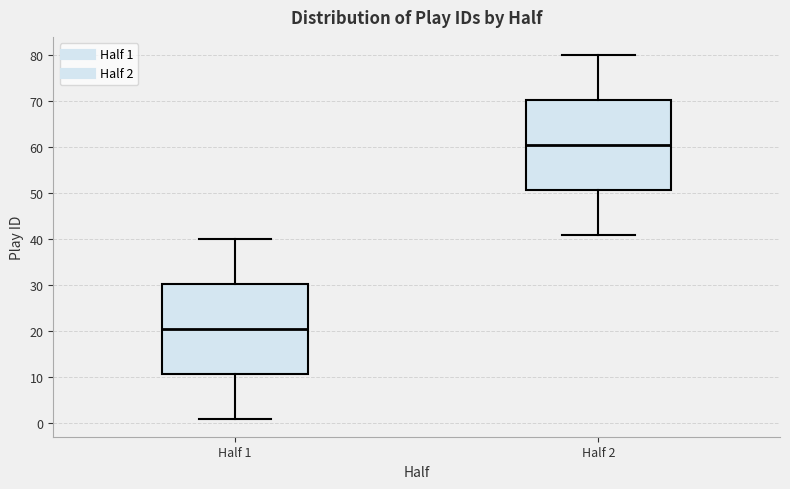

Which box has the highest median line?

Half 2